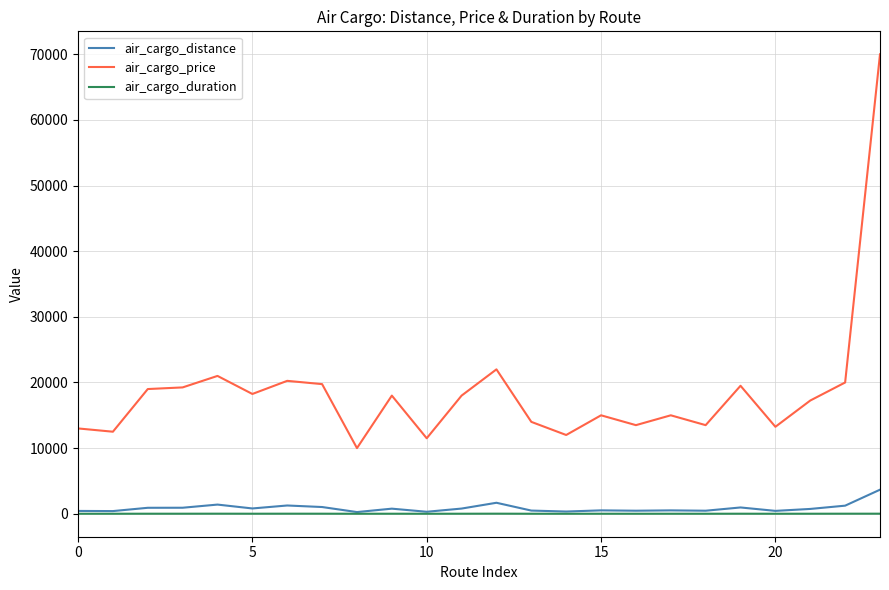

Rank the series by their maximum value, from highest to lowest.

air_cargo_price, air_cargo_distance, air_cargo_duration